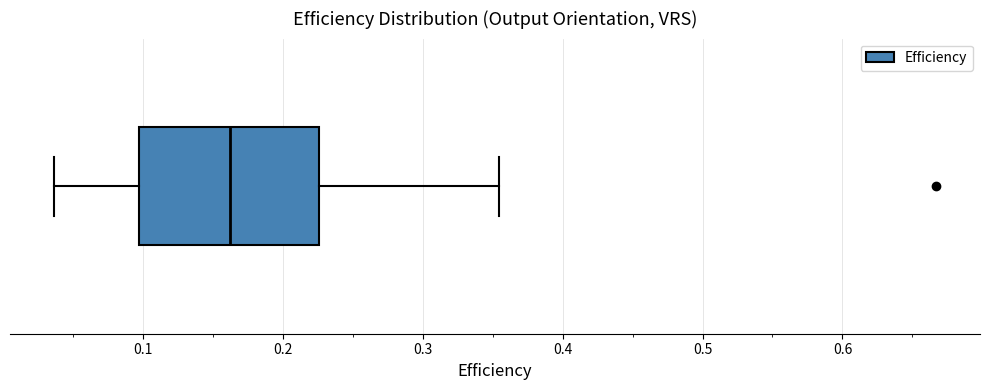

Read this box plot against the x-axis: the position of the median line, the range covered by the box, and the ends of both whiskers. The values are not printed on the chart, so give them approximately, as read against the axis.

median 0.16, box 0.10 to 0.23, whiskers 0.04 to 0.35